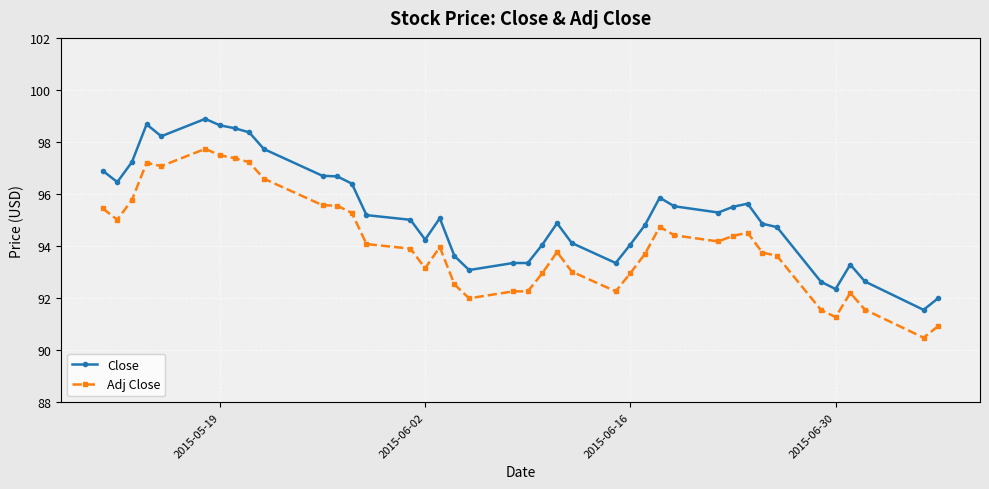

True or false: Adj Close has more than 2 interior local peaks.

True